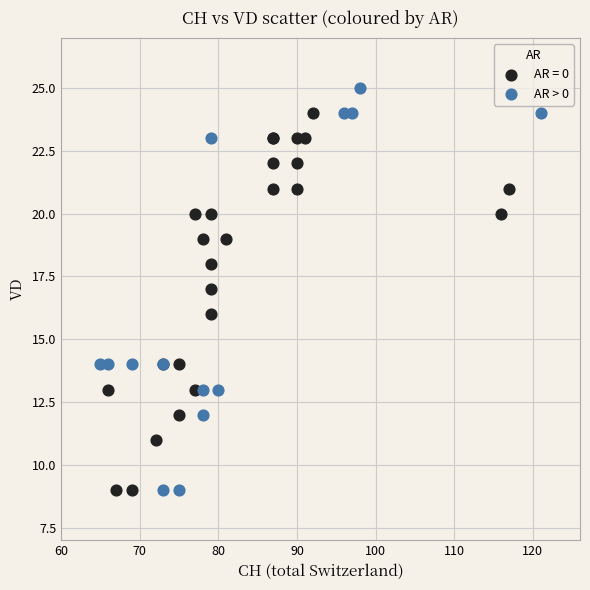

Which series has the largest Y range (max minus min)?

AR > 0